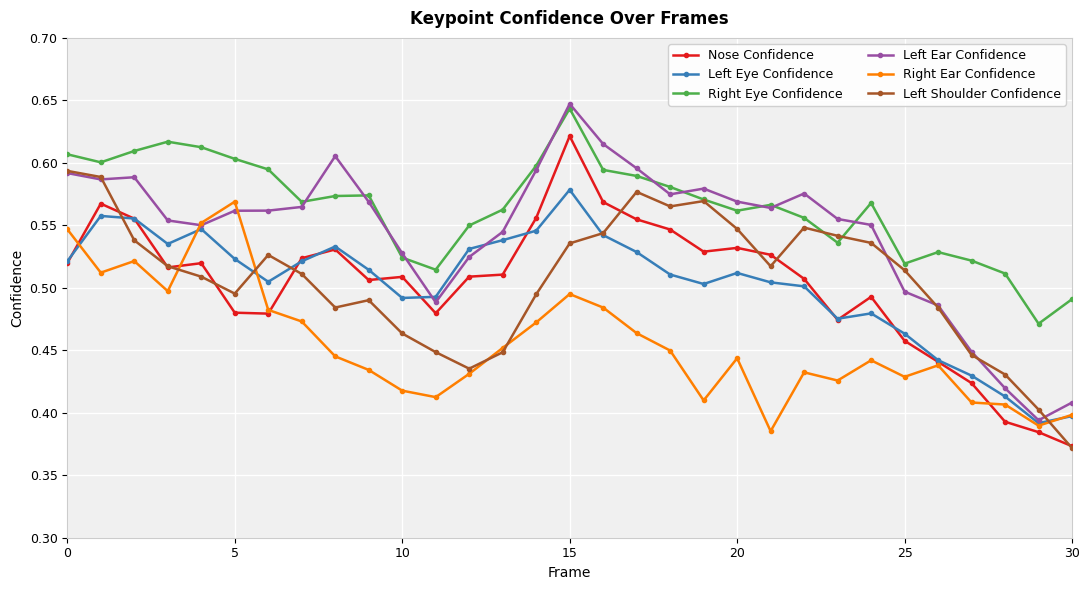

Which series has the largest total across all categories?

Right Eye Confidence